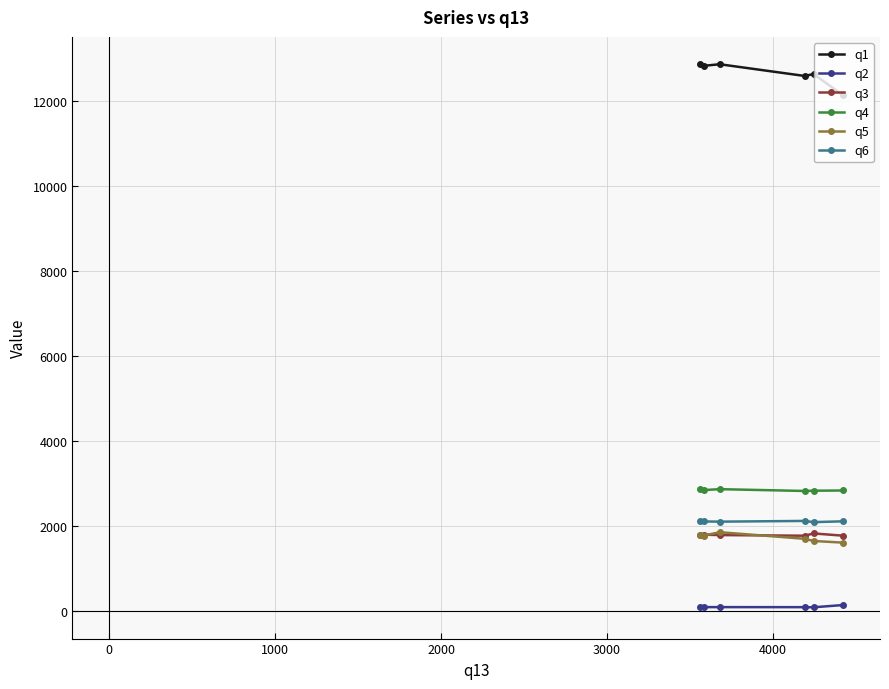

True or false: q5 and q6 cross at least once.

False